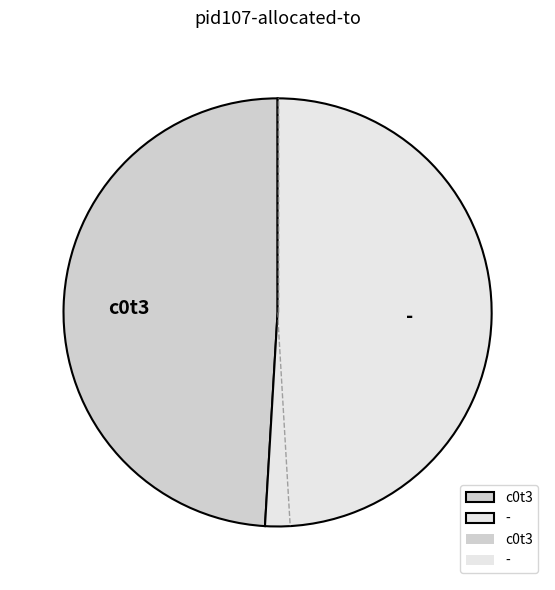

Combined, do - and c0t3 account for over 50%?

Yes